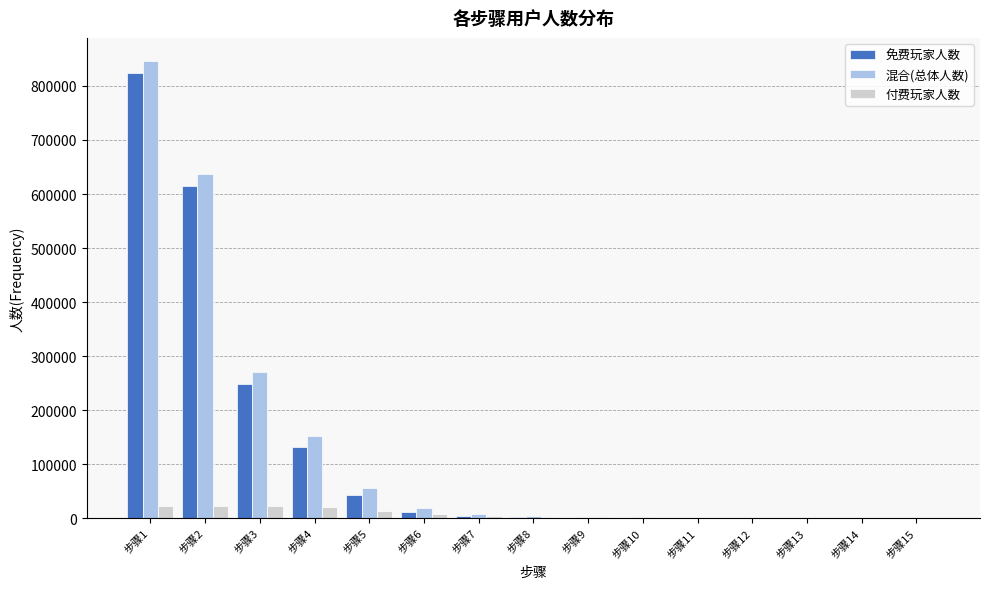

At which category is the sum across all series the highest?

步骤1